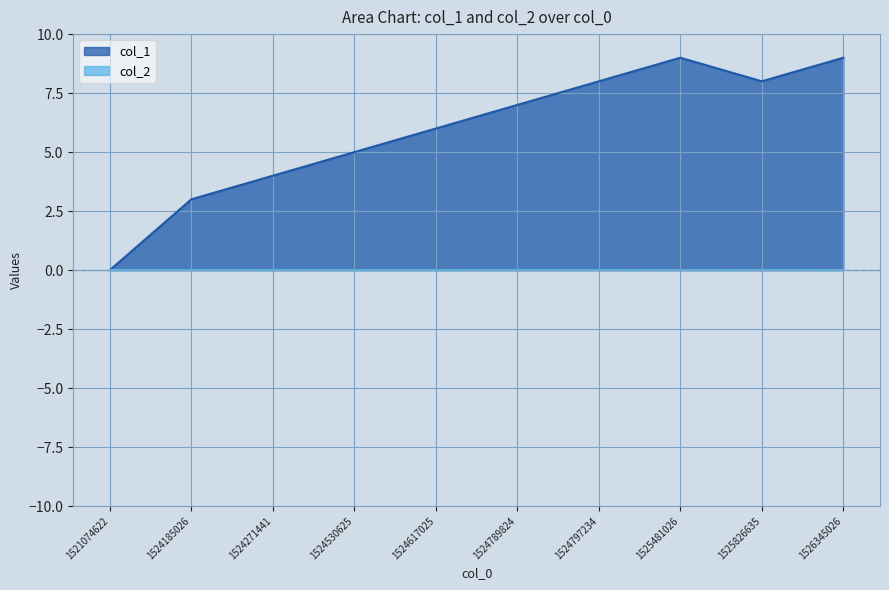

Reading left to right, extract all data points from this chart.

0	3	4	5	6	7	8	9	8	9